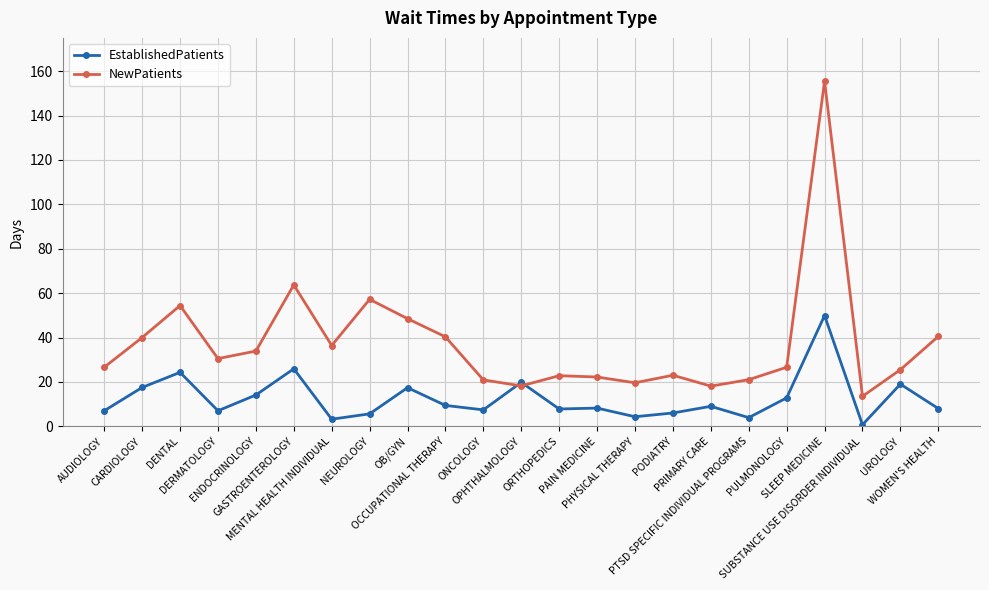

What value does the EstablishedPatients series have at UROLOGY?

19.0